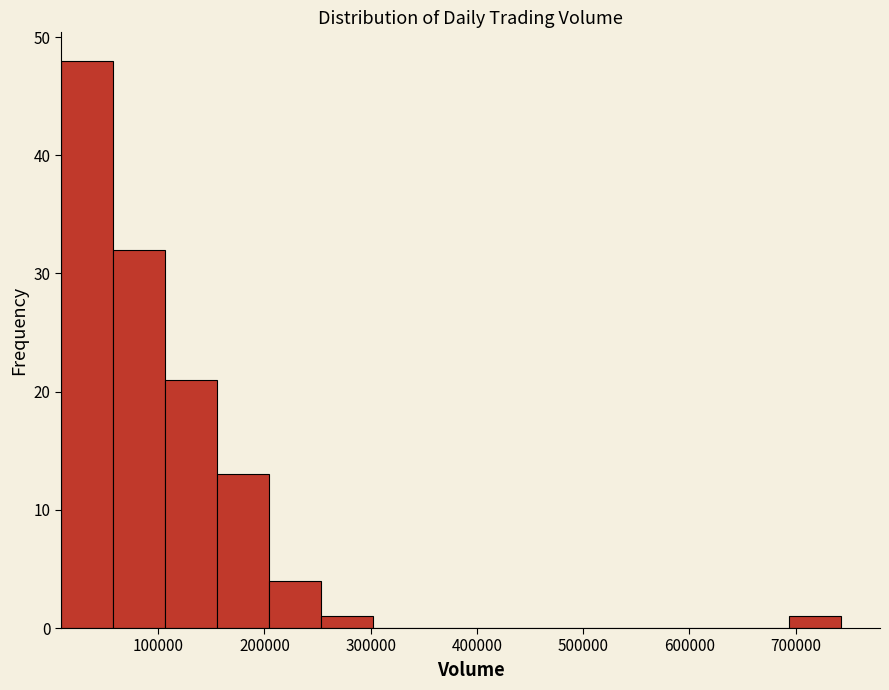

Reading left to right, list every bar in this chart as the range it spans on the x-axis followed by its height. Neither the bar edges nor the heights are printed on the chart, so give them approximately, as read against the axes.

10000 to 60000: 48
60000 to 110000: 32
110000 to 160000: 21
160000 to 200000: 13
200000 to 250000: 4
250000 to 300000: 1
300000 to 350000: 0
350000 to 400000: 0
400000 to 450000: 0
450000 to 500000: 0
500000 to 550000: 0
550000 to 600000: 0
600000 to 640000: 0
640000 to 690000: 0
690000 to 740000: 1